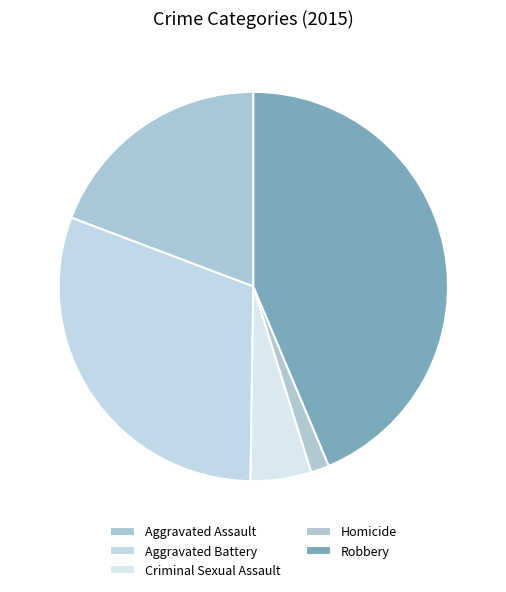

How many slices are in this pie chart?

5